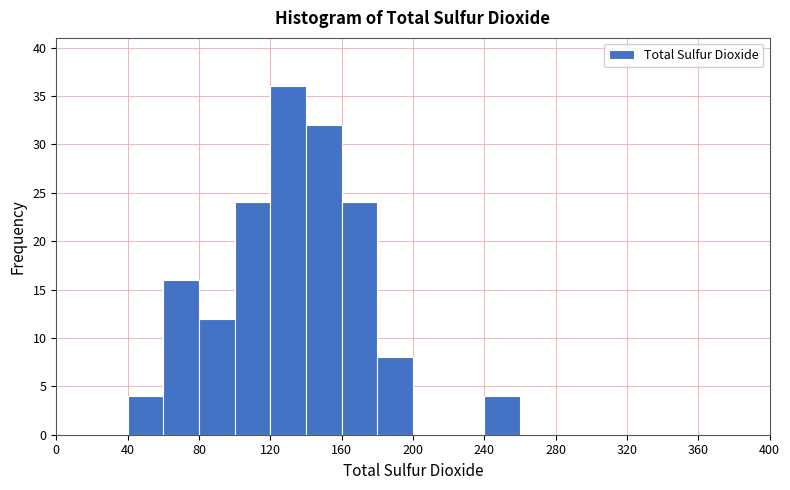

Which range on the x-axis has the tallest bar?

120 to 140